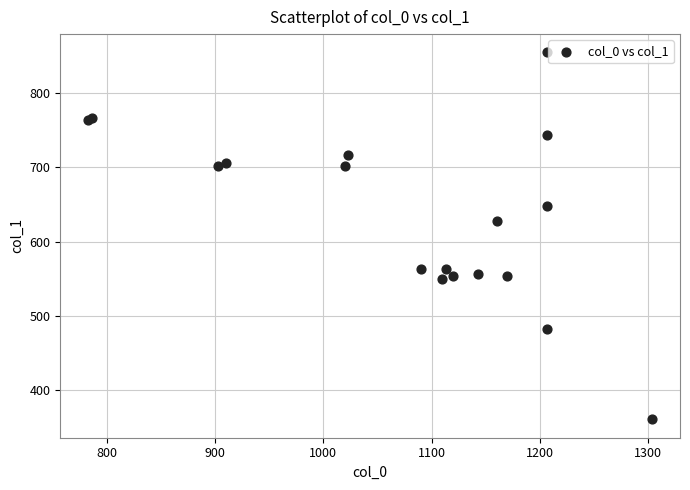

What Y value in the scatter plot is closest to 607?

627.8